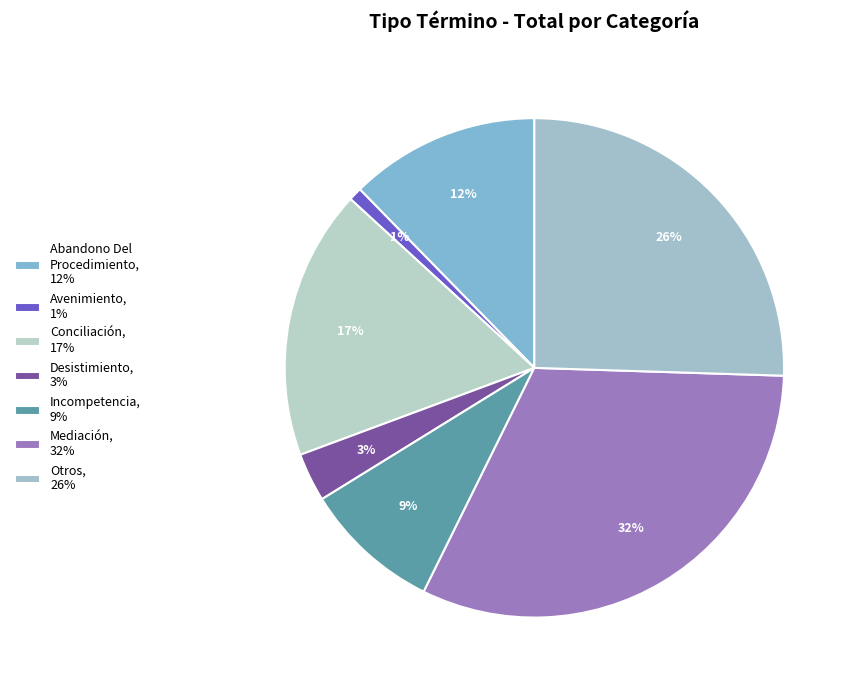

What percentage is the Incompetencia slice, to the nearest percent?

9%